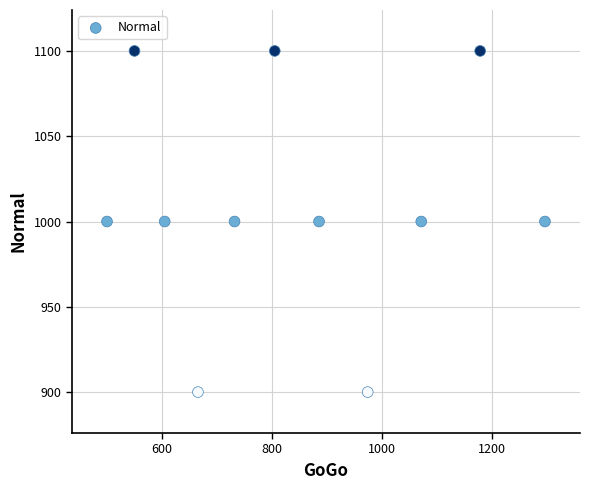

What is the average Y value?

1009